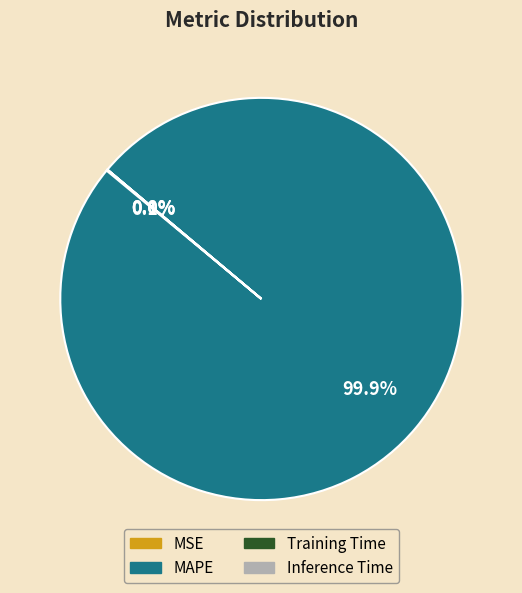

Which category has the biggest portion of the pie?

MAPE